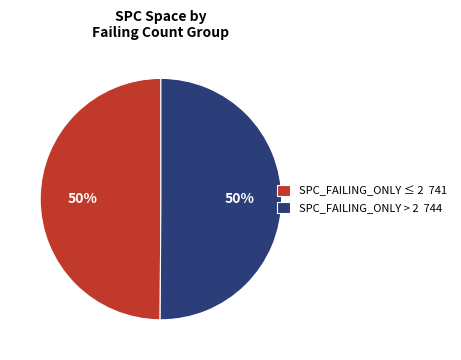

How many slices are in this pie chart?

2